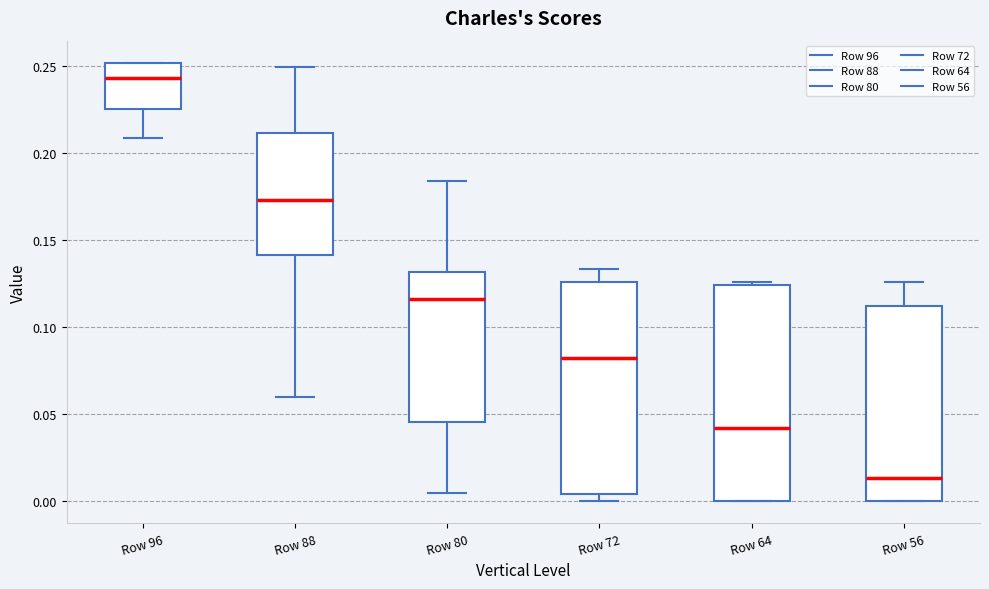

Reading left to right, read every box against the y-axis: the position of its median line, the range the box covers, and the ends of its whiskers. The values are not printed on the chart, so give them approximately, as read against the axis.

Row 96: median 0.245, box 0.225 to 0.250, whiskers 0.210 to 0.250
Row 88: median 0.175, box 0.140 to 0.210, whiskers 0.060 to 0.250
Row 80: median 0.115, box 0.045 to 0.130, whiskers 0.005 to 0.185
Row 72: median 0.080, box 0.005 to 0.125, whiskers 0.000 to 0.135
Row 64: median 0.040, box 0.000 to 0.125, whiskers 0.000 to 0.125 (just above the box's upper edge)
Row 56: median 0.015, box 0.000 to 0.110, whiskers 0.000 to 0.125